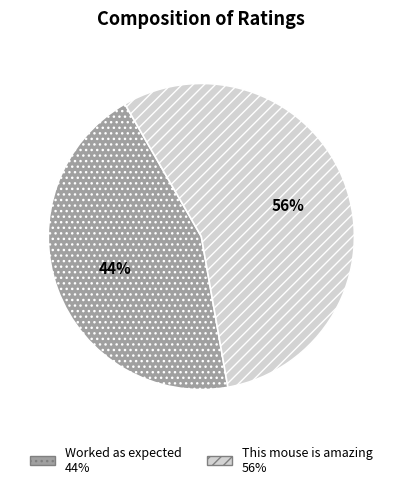

To the nearest percent, what is the combined percentage of Worked as expected and This mouse is amazing?

100%